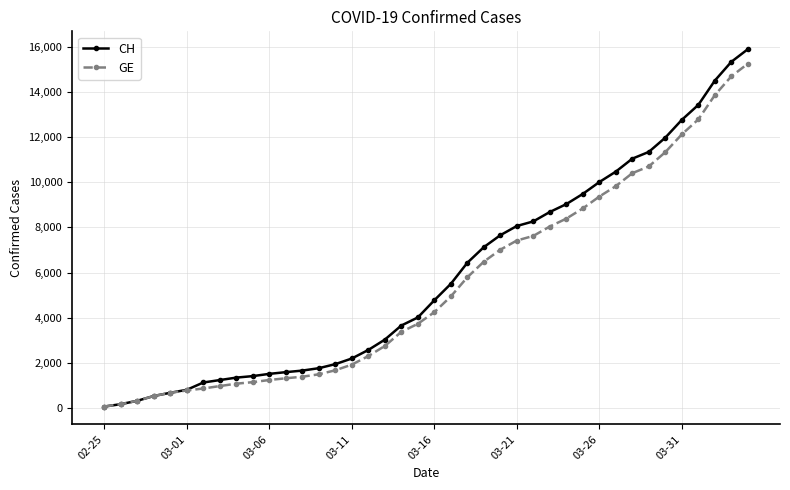

What is the maximum value for CH?

15884